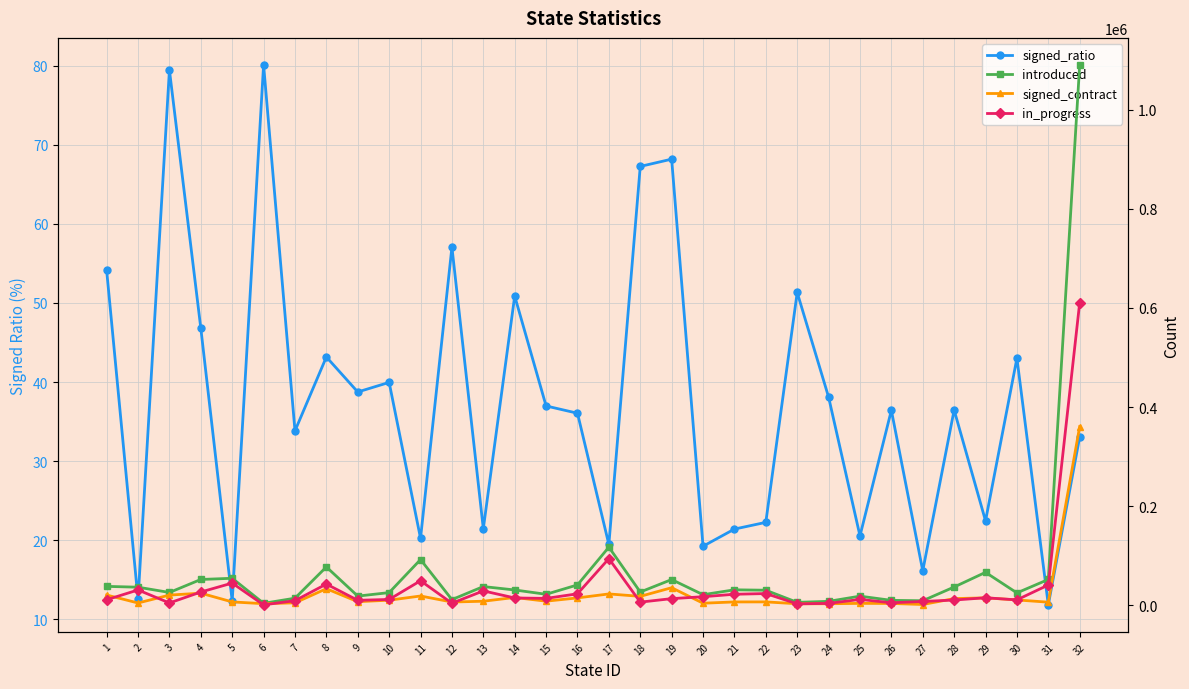

List the series in order of their overall mean, lowest first.

signed_ratio, signed_contract, in_progress, introduced